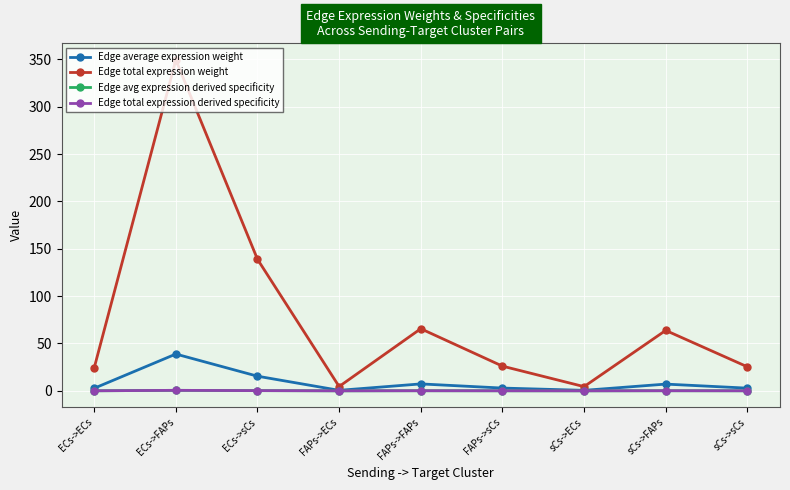

At ECs->ECs, list the series in order from smallest to largest.

Edge avg expression derived specificity, Edge total expression derived specificity, Edge average expression weight, Edge total expression weight